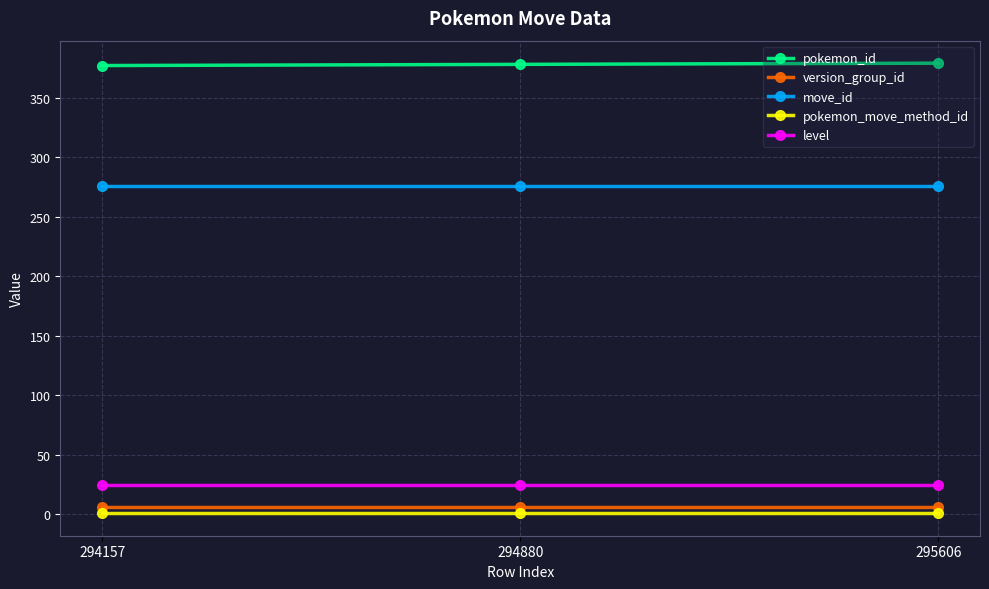

True or false: move_id has a value of 276 at 294157.

True